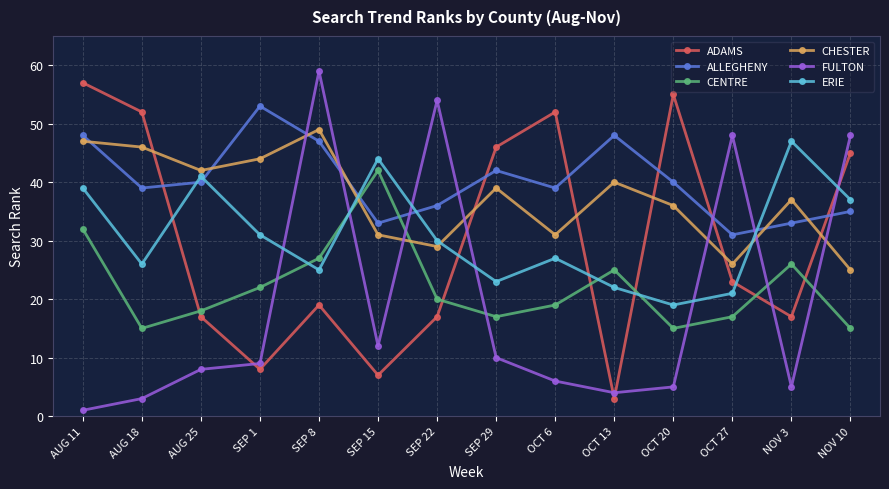

What is the difference between the highest and lowest values at SEP 15?

37